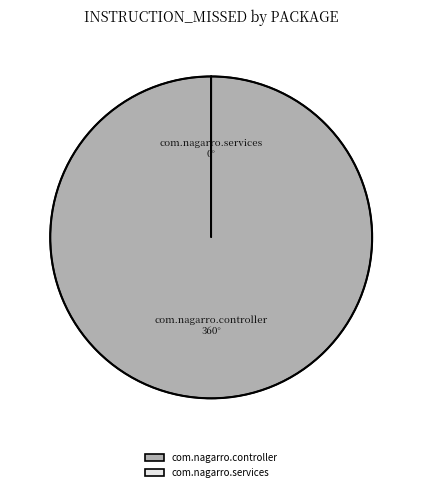

What is the largest slice in the pie chart?

com.nagarro.controller